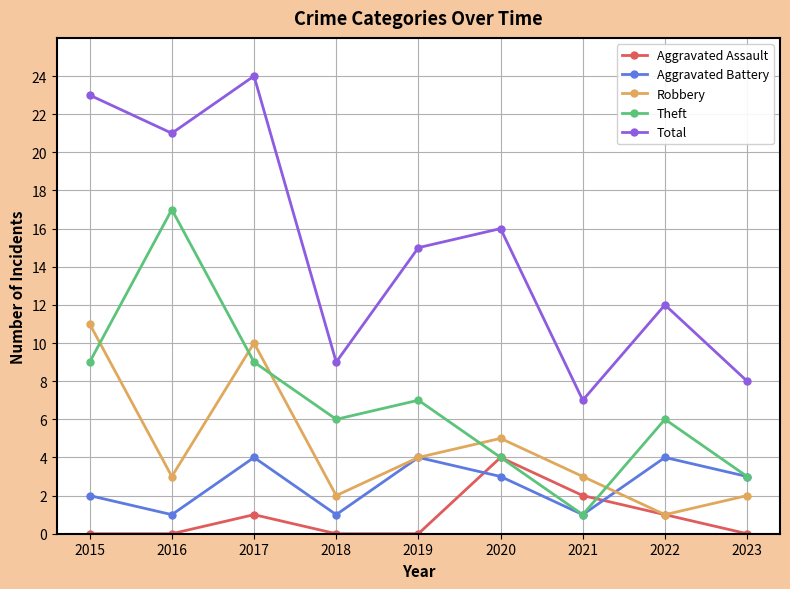

What is the value of the Total point at the 7th from the left?

7